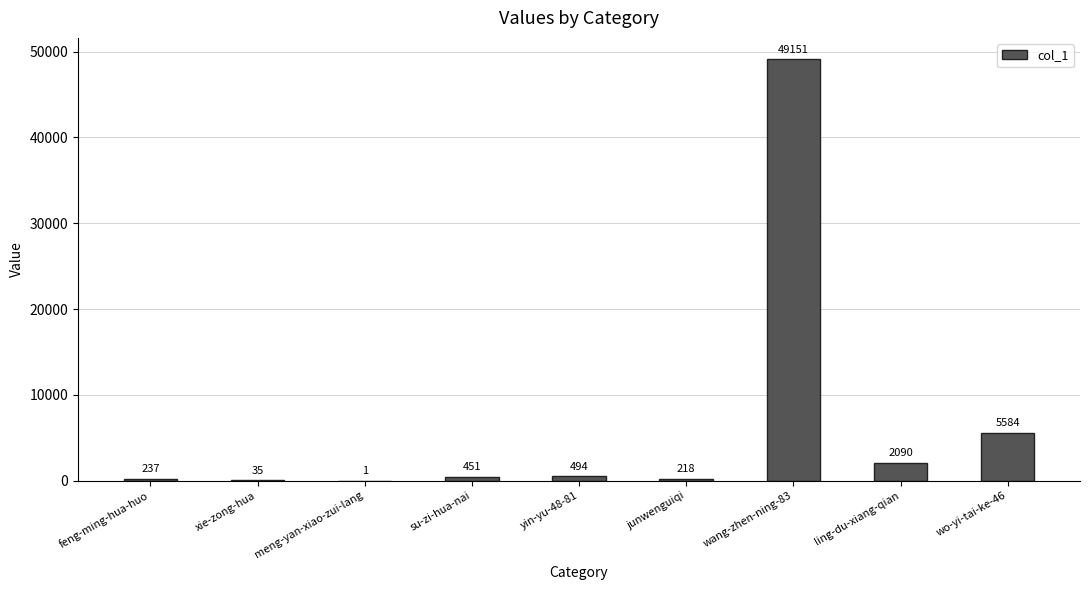

What is the maximum value shown in the chart?

49151